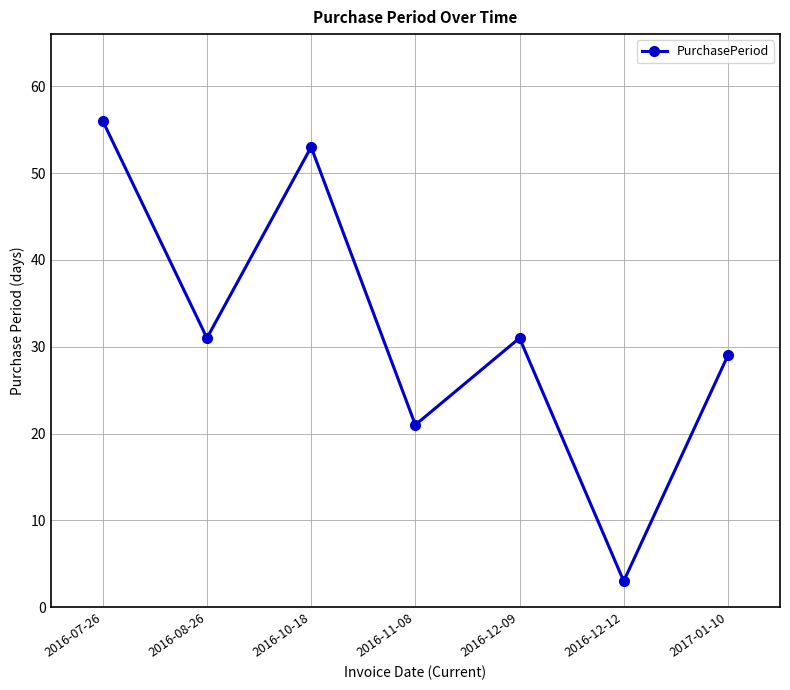

Approximately how many times larger is the value at 2016-07-26 compared to 2016-10-18?

1.1